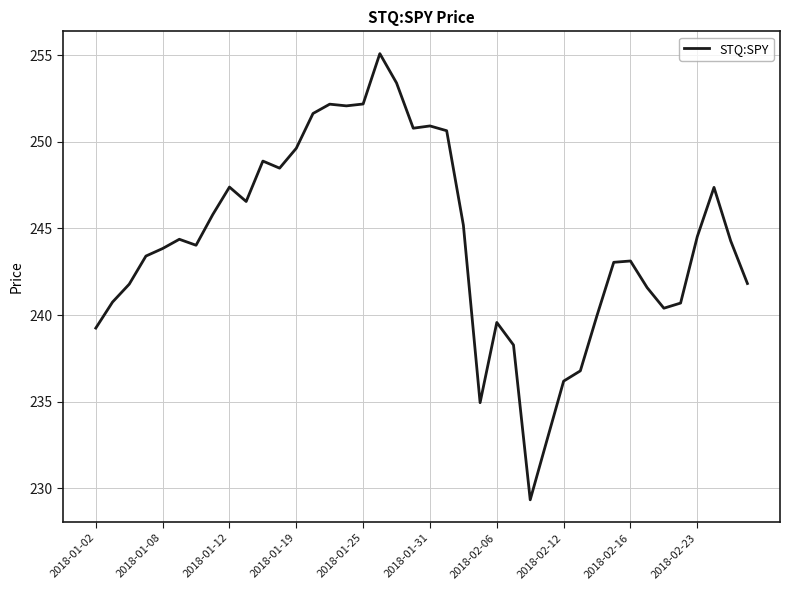

What is the maximum value shown in the chart?

255.1